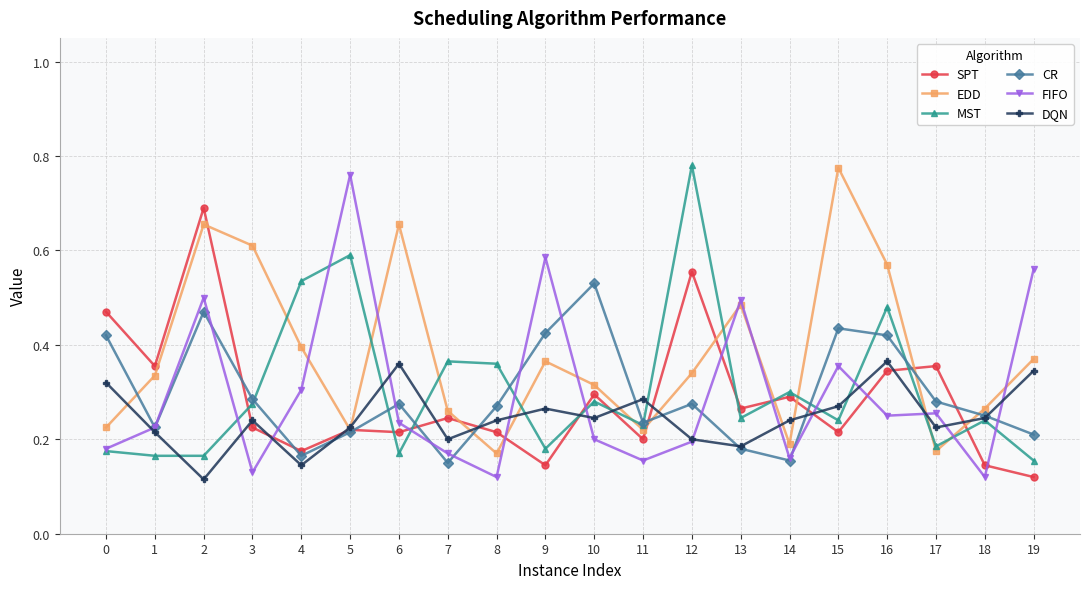

At which category is the sum across all series the highest?

2